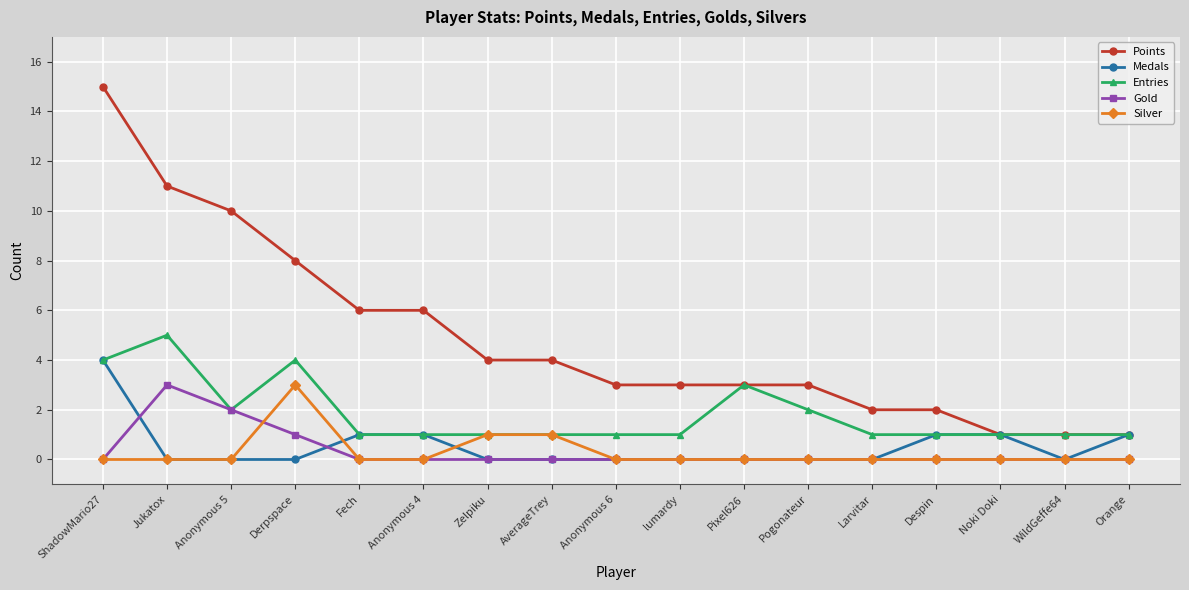

Which series has the largest total across all categories?

Points